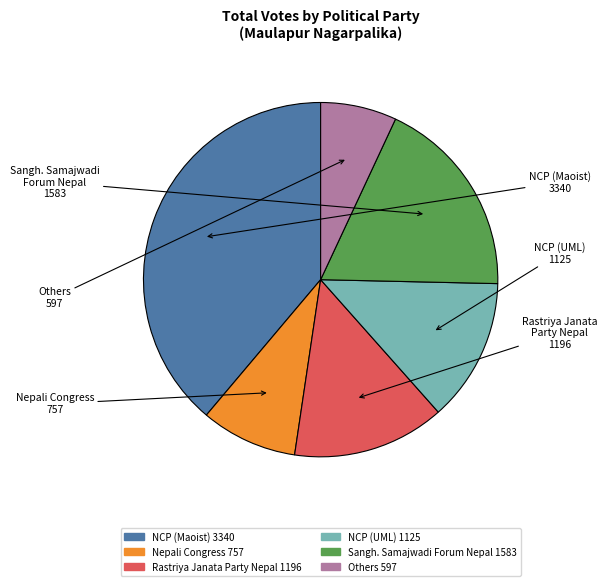

Does any single category account for the majority?

No